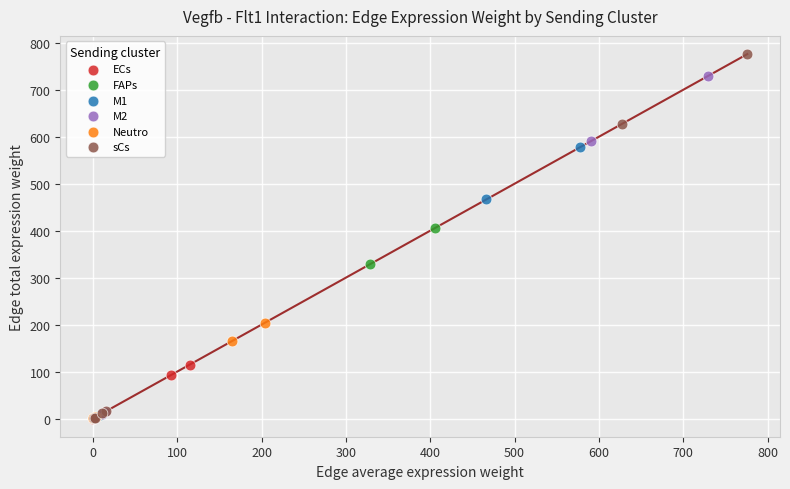

Which series has the largest Y range (max minus min)?

sCs